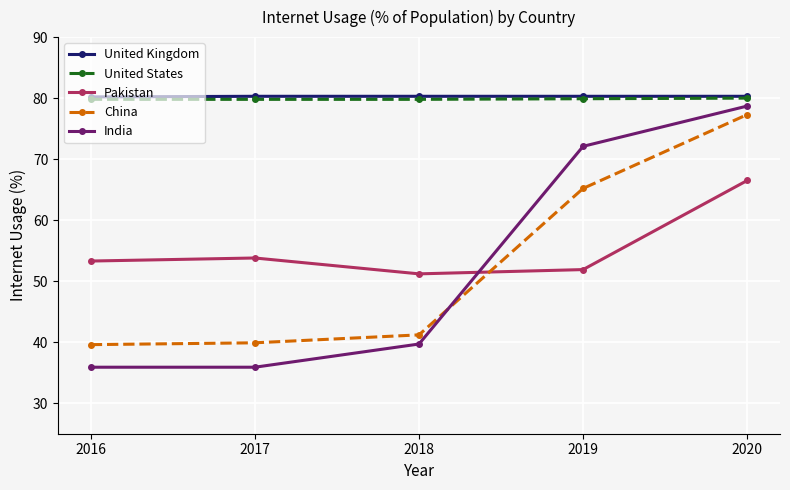

What is the difference between the China values at 2017 and 2016?

0.3